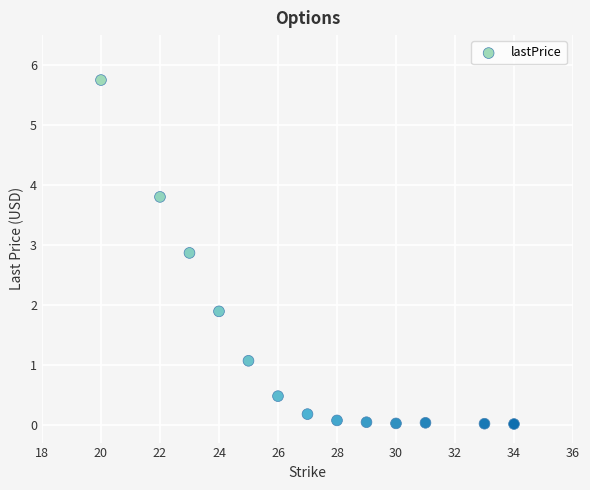

What Y value in the scatter plot is closest to 2?

1.9